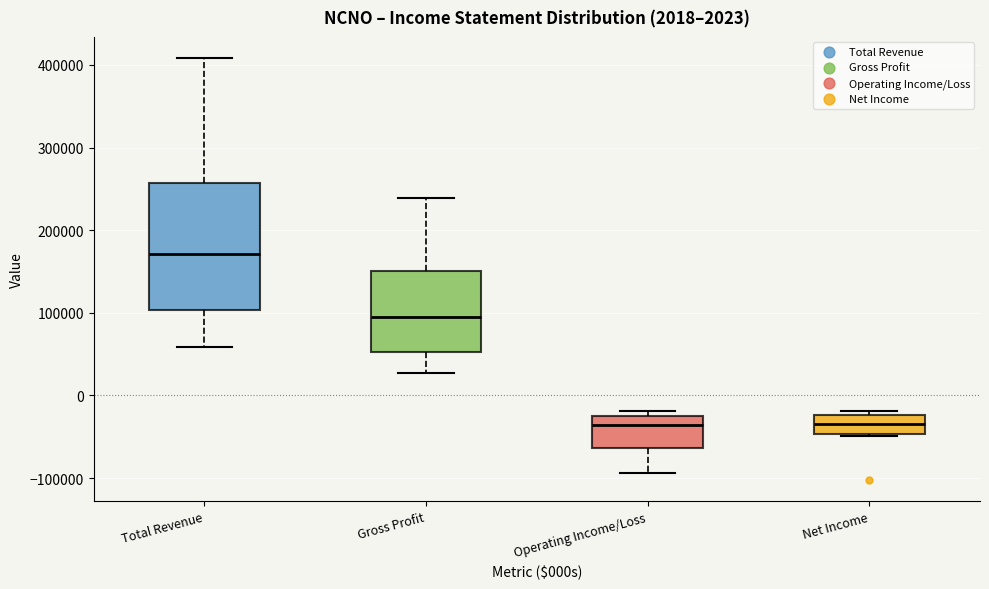

Reading left to right, read every box against the y-axis: the position of its median line, the range the box covers, and the ends of its whiskers. The values are not printed on the chart, so give them approximately, as read against the axis.

Total Revenue: median 170000, box 100000 to 260000, whiskers 60000 to 410000
Gross Profit: median 100000, box 50000 to 150000, whiskers 30000 to 240000
Operating Income/Loss: median -40000, box -60000 to -20000, whiskers -90000 to -20000 (just above the box's upper edge)
Net Income: median -30000, box -50000 to -20000, whiskers -50000 to -20000 (just above the box's upper edge)